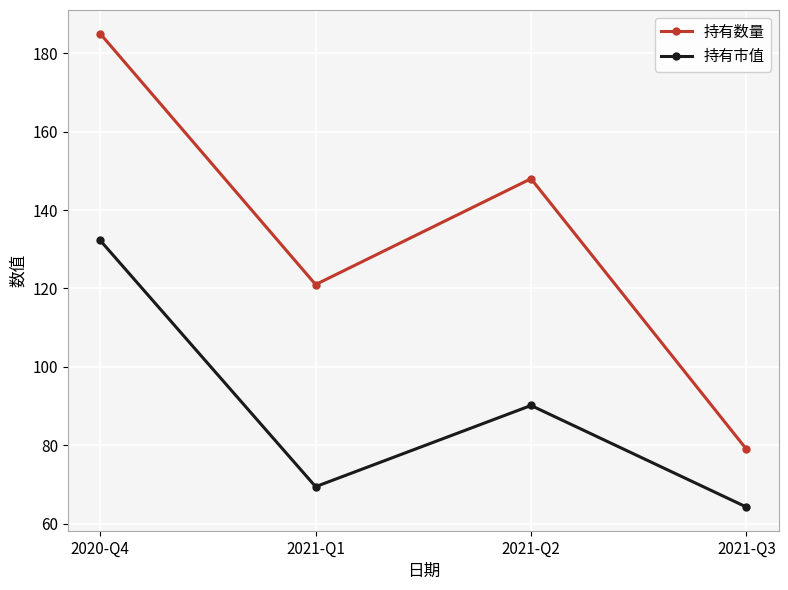

Between 2021-Q1 and 2021-Q3, which series saw the biggest shift?

持有数量